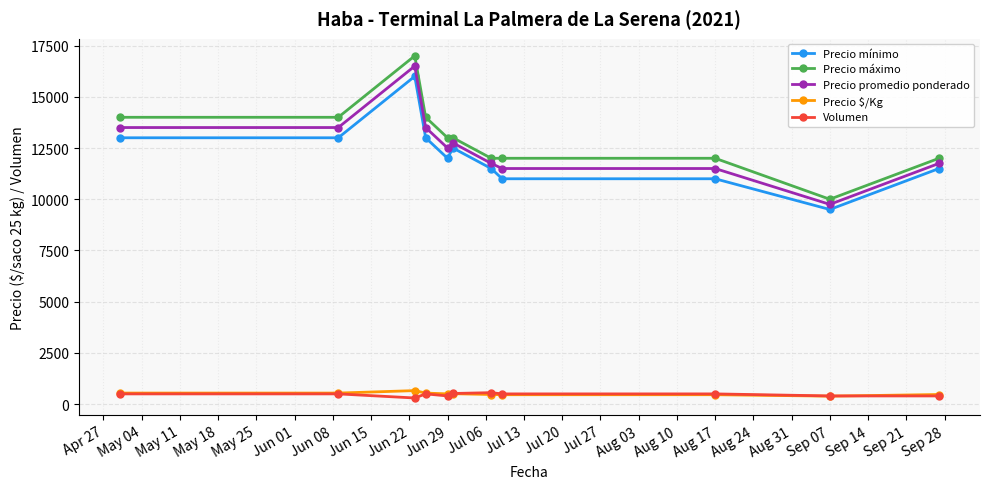

True or false: Precio mínimo and Precio promedio ponderado intersect in this chart.

False